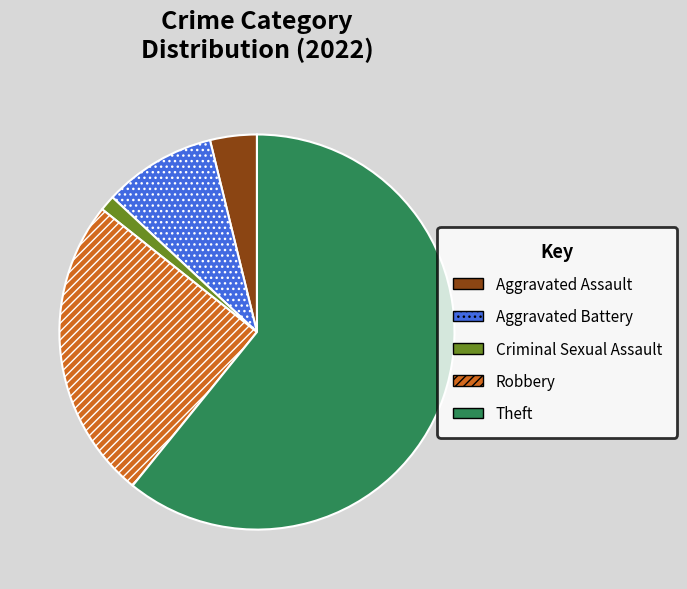

Does any single category account for the majority?

Yes